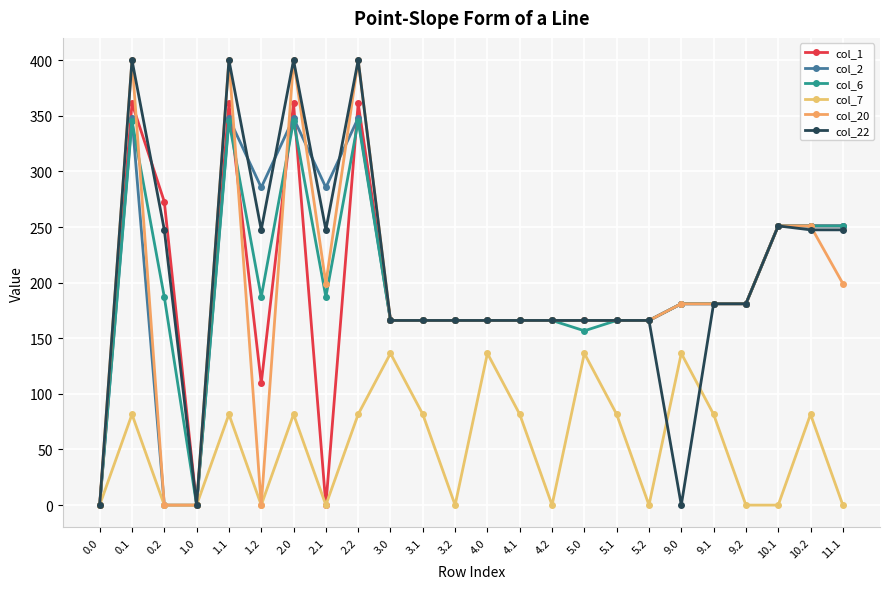

How many values in the col_6 series are below 181?

11